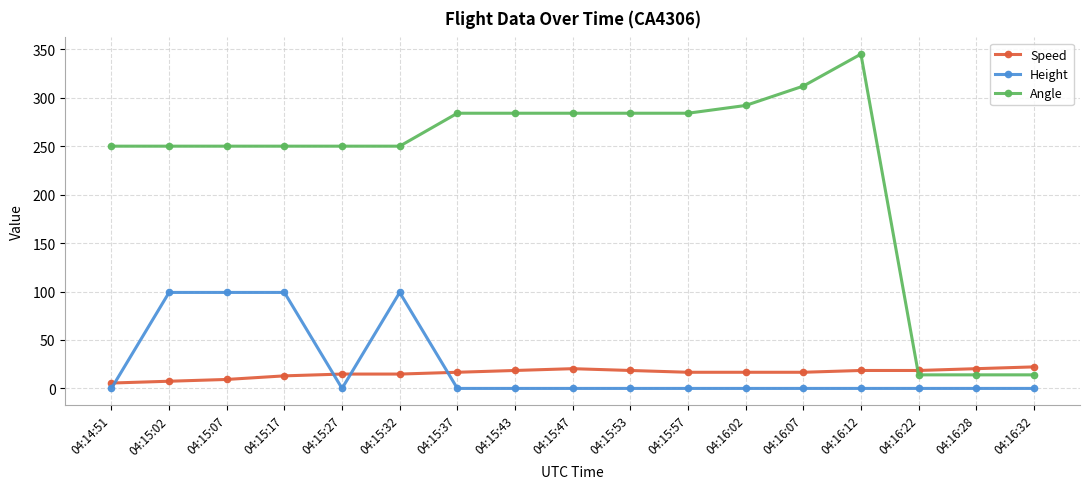

How many lines are shown in the chart?

3